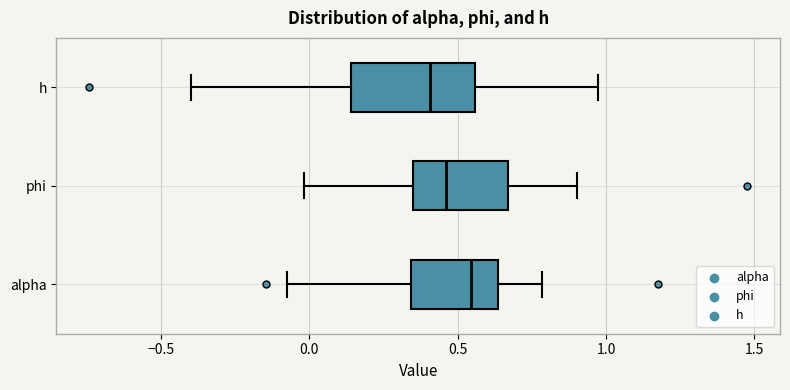

Reading bottom to top, transcribe this box plot: for each box, give where its median line is, the range the box spans, and where its two whiskers end, as read against the x-axis. The values are not printed on the chart, so give them approximately, as read against the axis.

alpha: median 0.55, box 0.35 to 0.65, whiskers -0.05 to 0.80
phi: median 0.45, box 0.35 to 0.65, whiskers 0.00 to 0.90
h: median 0.40, box 0.15 to 0.55, whiskers -0.40 to 0.95